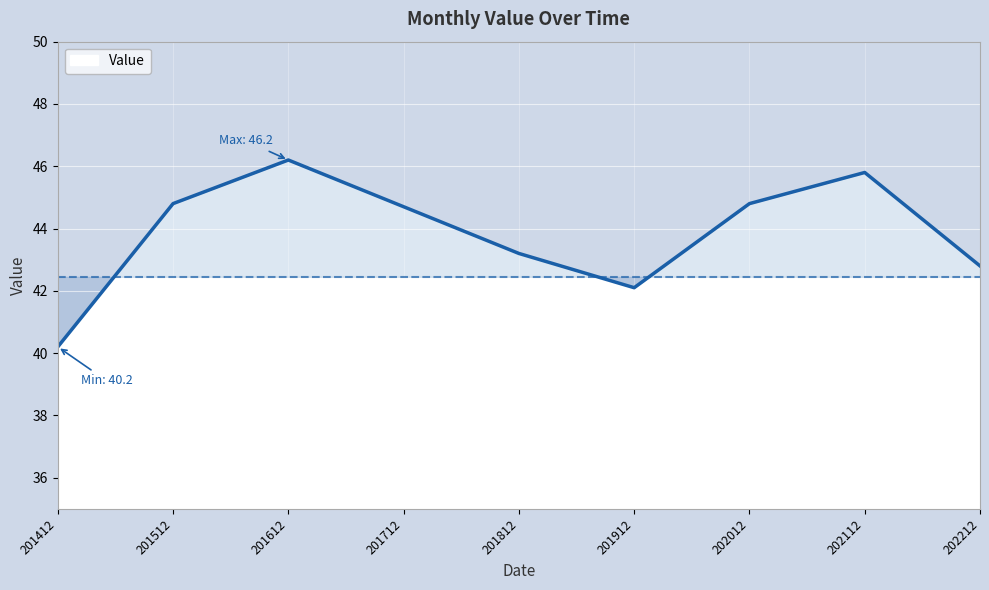

Reading left to right, what are all the values shown in this chart?

201412=40.2	201512=44.8	201612=46.2	201712=44.7	201812=43.2	201912=42.1	202012=44.8	202112=45.8	202212=42.8